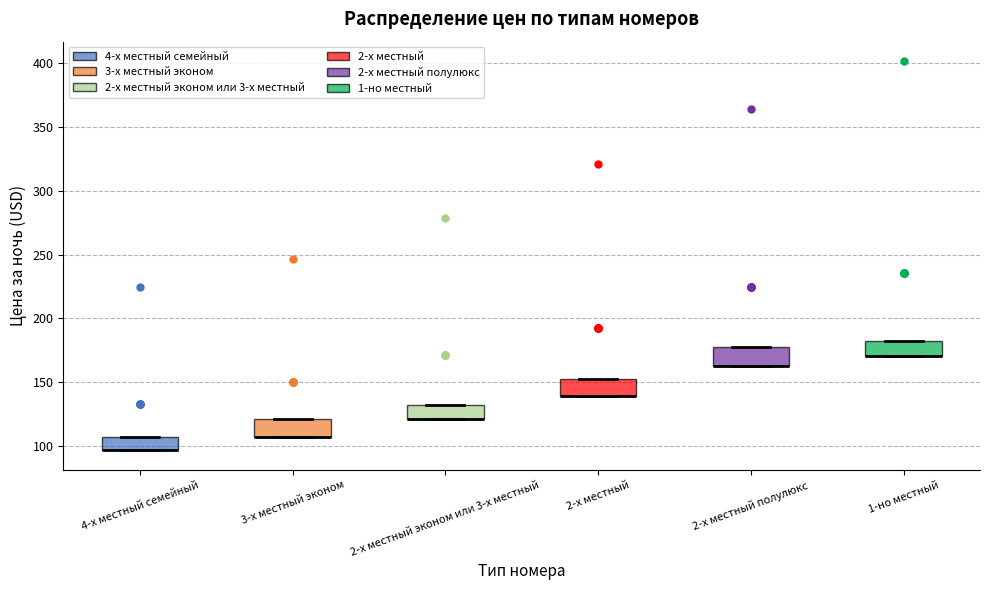

Reading left to right, read every box against the y-axis: the position of its median line, the range the box covers, and the ends of its whiskers. The values are not printed on the chart, so give them approximately, as read against the axis.

4-х местный семейный: median 95 (drawn on the box's lower edge), box 95 to 105, whiskers 95 to 105
3-х местный эконом: median 105 (drawn on the box's lower edge), box 105 to 120, whiskers 105 to 120
2-х местный эконом или 3-х местный: median 120 (drawn on the box's lower edge), box 120 to 130, whiskers 120 to 130
2-х местный: median 140 (drawn on the box's lower edge), box 140 to 150, whiskers 140 to 150
2-х местный полулюкс: median 165 (drawn on the box's lower edge), box 165 to 180, whiskers 165 to 180
1-но местный: median 170 (drawn on the box's lower edge), box 170 to 180, whiskers 170 to 180